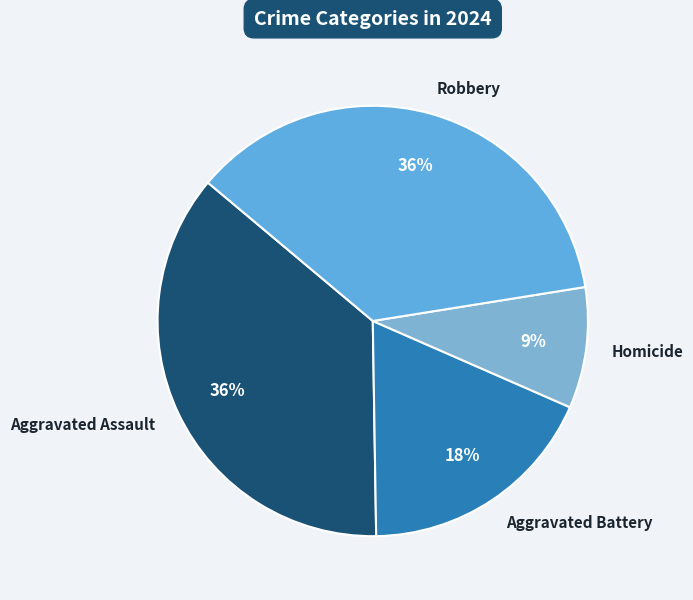

Do Robbery and Homicide together represent more than half of the pie?

No